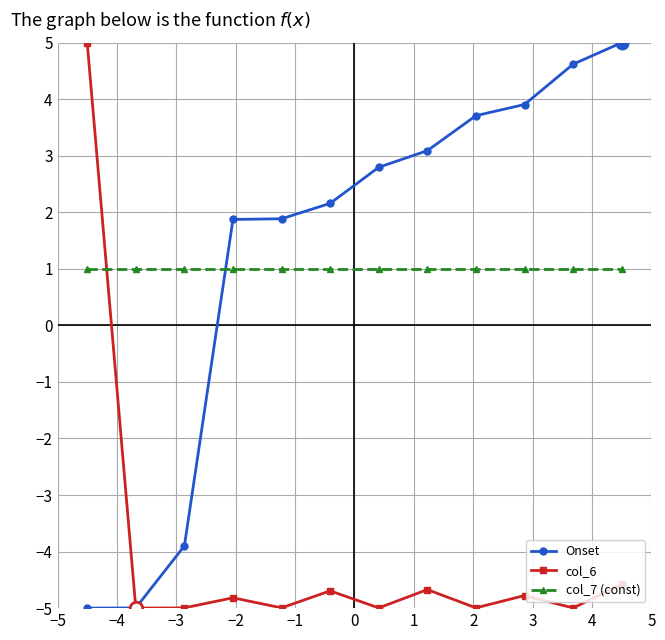

At how many categories does at least one series exceed 0?

12